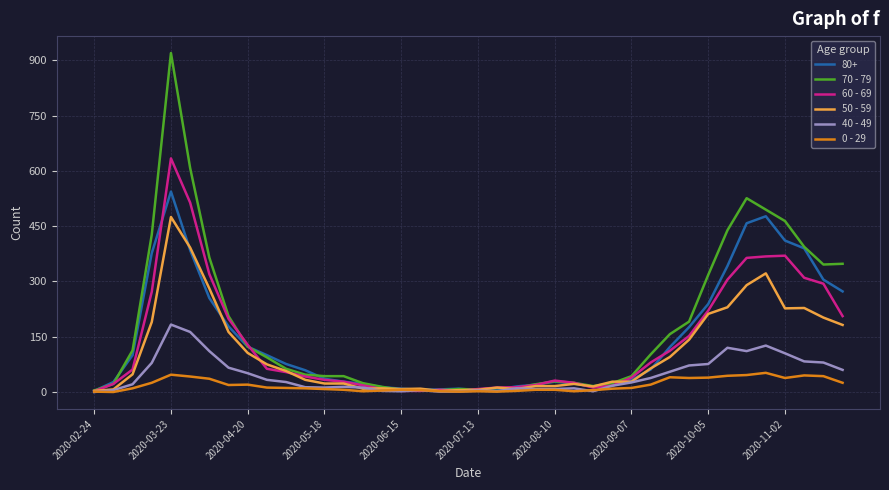

Which series has the largest range (max minus min)?

70 - 79